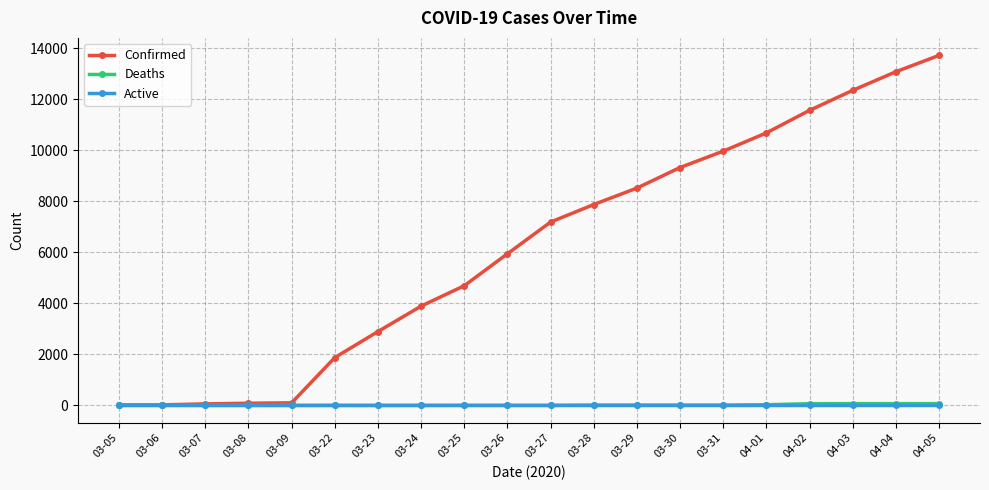

What is the greatest value displayed?

13723